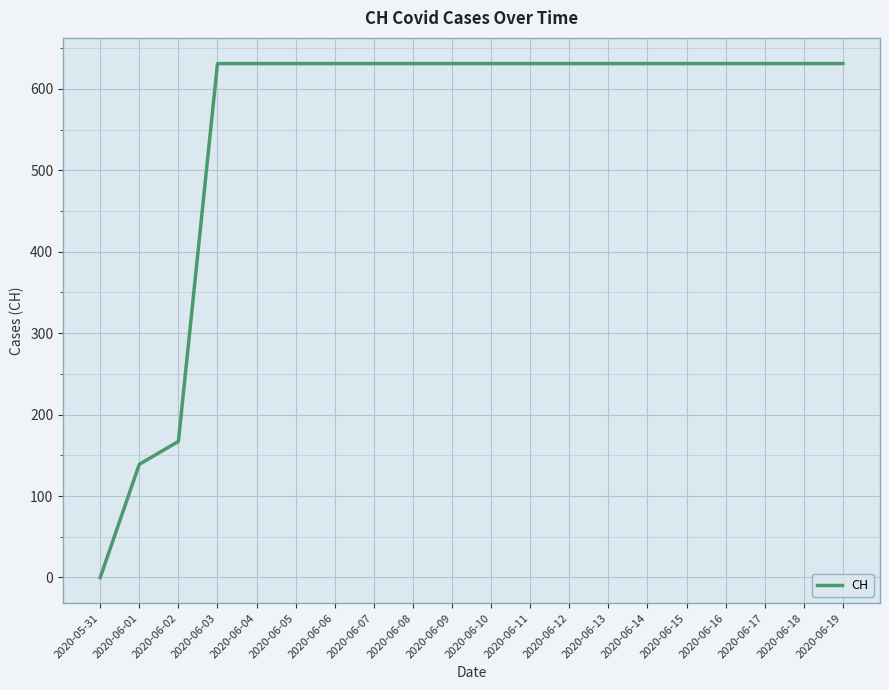

The chart shows a value of 631 at 2020-06-16. True or false?

True